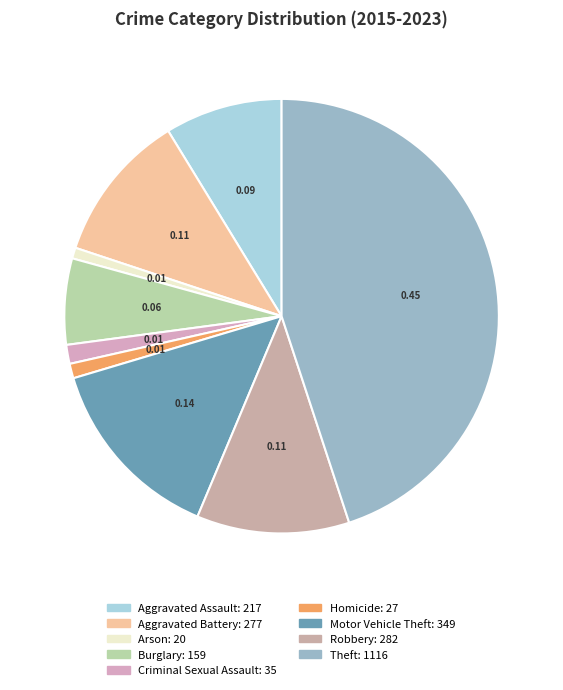

Between Aggravated Assault and Theft, which is larger?

Theft